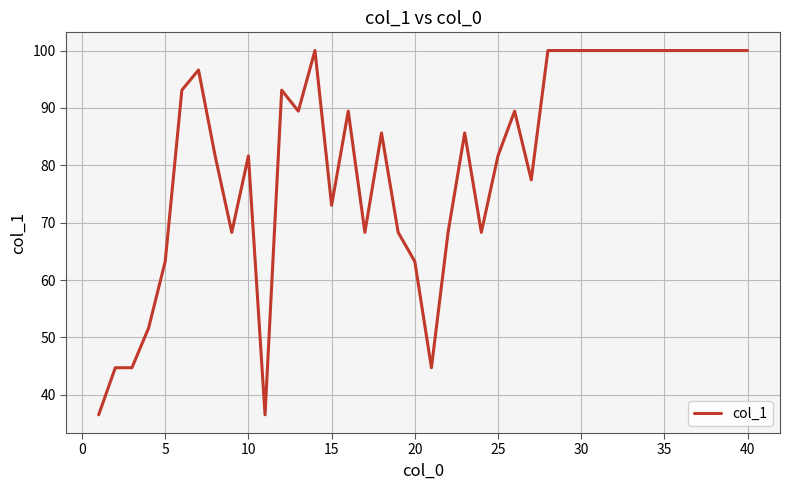

What is the minimum value shown in the chart?

36.5